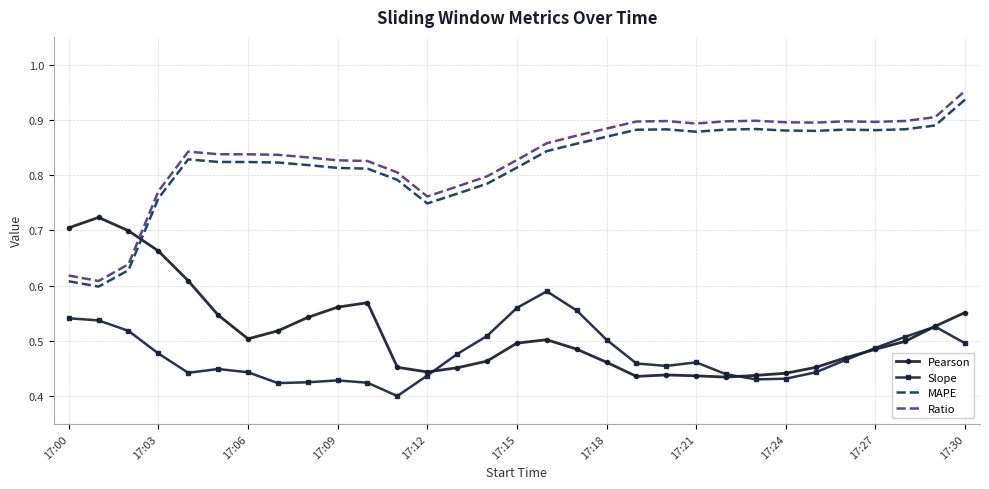

Rank the series by their maximum value, from lowest to highest.

Slope, Pearson, MAPE, Ratio